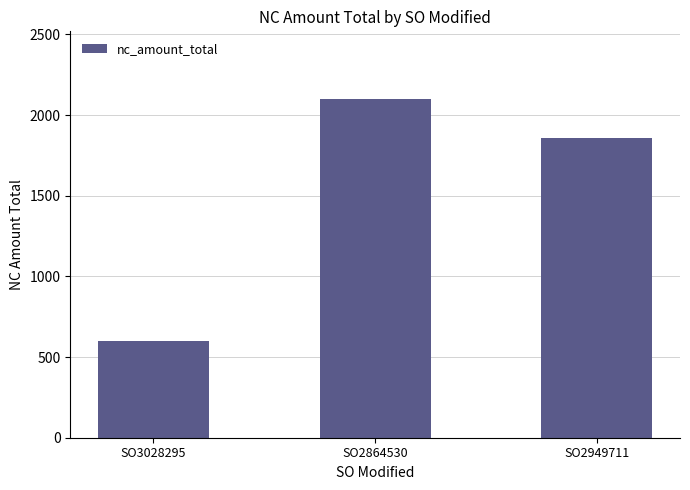

List the labels in order of value, largest first.

SO2864530, SO2949711, SO3028295